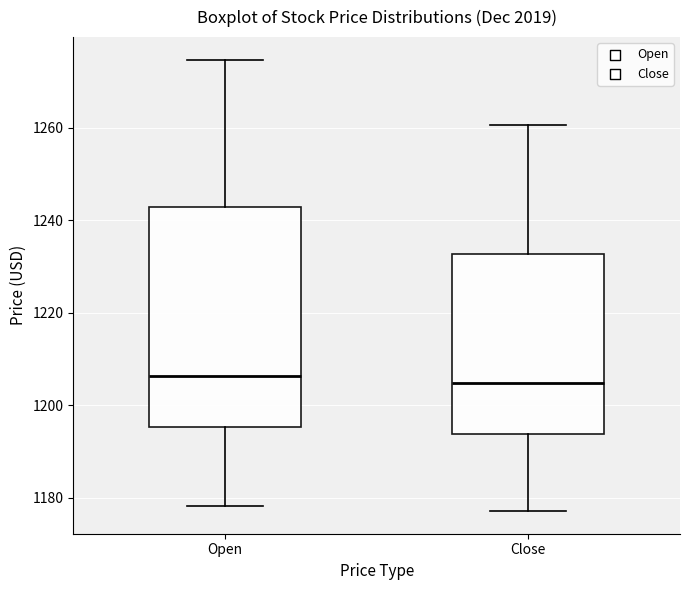

Reading left to right, read every box against the y-axis: the position of its median line, the range the box covers, and the ends of its whiskers. The values are not printed on the chart, so give them approximately, as read against the axis.

Open: median 1206, box 1196 to 1242, whiskers 1178 to 1274
Close: median 1204, box 1194 to 1232, whiskers 1178 to 1260